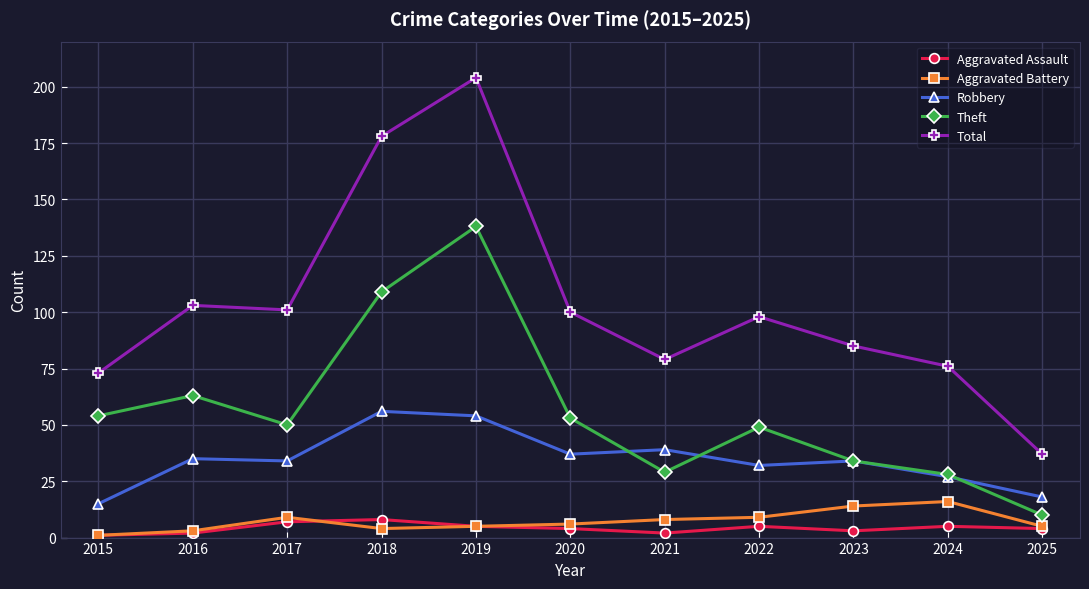

Where does the Theft series first go above 50?

2015